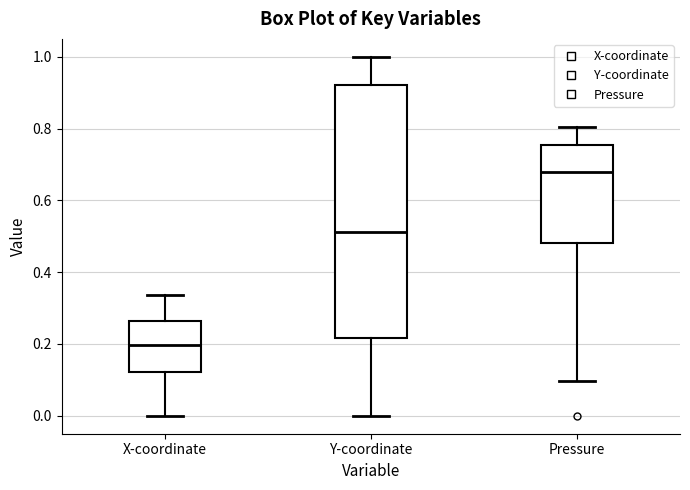

Reading left to right, transcribe this box plot: for each box, give where its median line is, the range the box spans, and where its two whiskers end, as read against the y-axis. The values are not printed on the chart, so give them approximately, as read against the axis.

X-coordinate: median 0.20, box 0.12 to 0.26, whiskers 0.00 to 0.34
Y-coordinate: median 0.52, box 0.22 to 0.92, whiskers 0.00 to 1.00
Pressure: median 0.68, box 0.48 to 0.76, whiskers 0.10 to 0.80